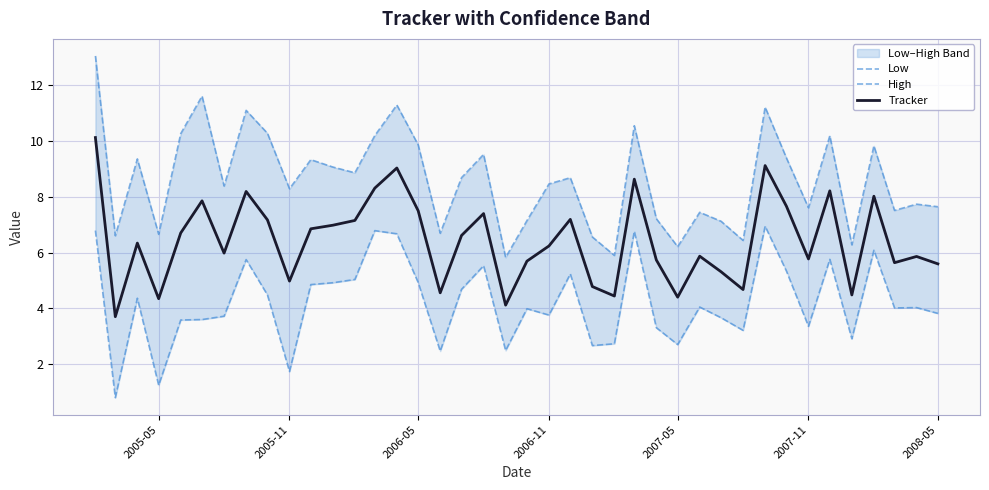

True or false: Low has more than 2 interior local peaks.

True